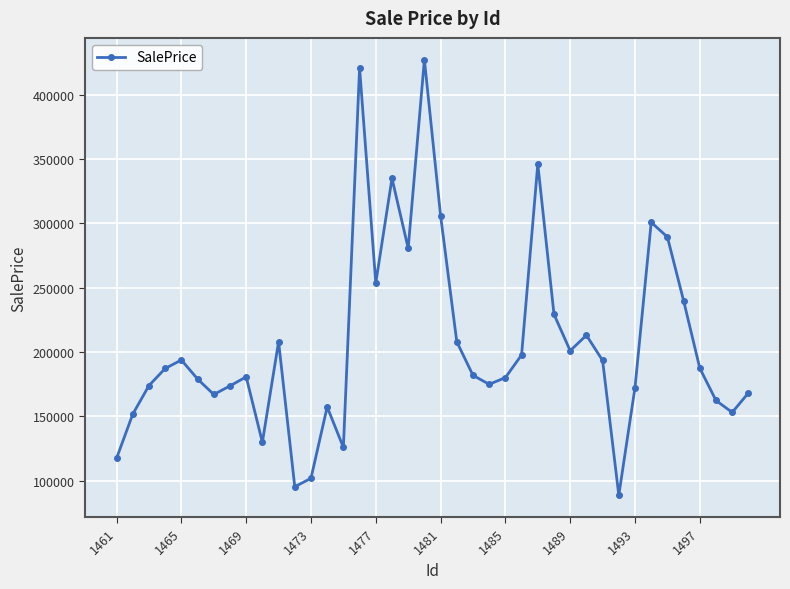

What is the average value?

206379.6